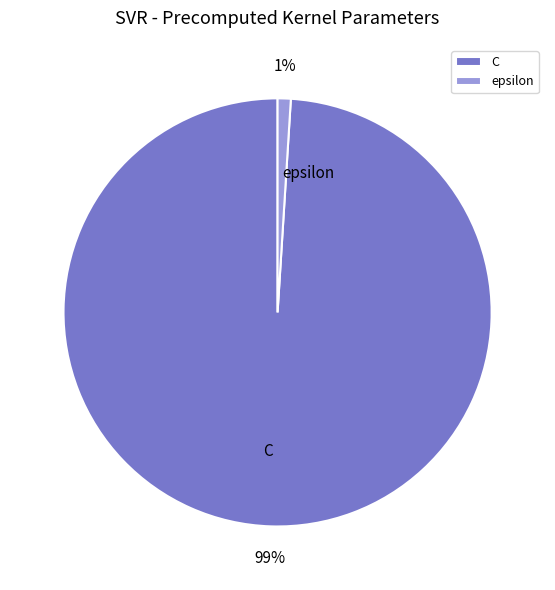

How many segments does this pie chart have?

2